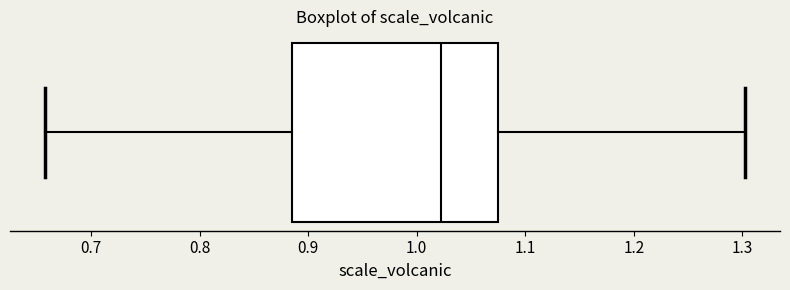

Transcribe this box plot: give where the median line is, the range the box spans, and where the two whiskers end, as read against the x-axis. The values are not printed on the chart, so give them approximately, as read against the axis.

median 1.02, box 0.89 to 1.07, whiskers 0.66 to 1.30